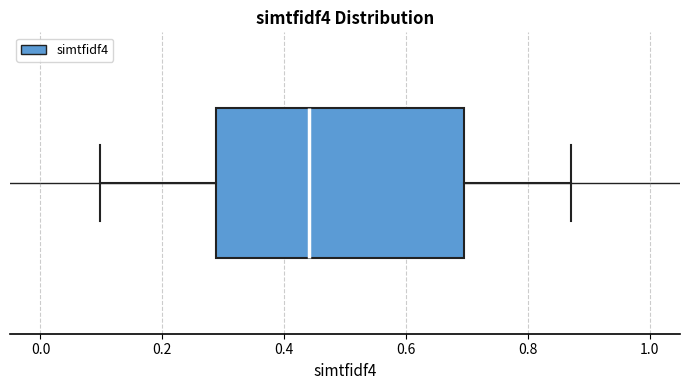

Where does the right whisker of the box end on the x-axis? The values are not printed on the chart, so give them approximately, as read against the axis.

0.88